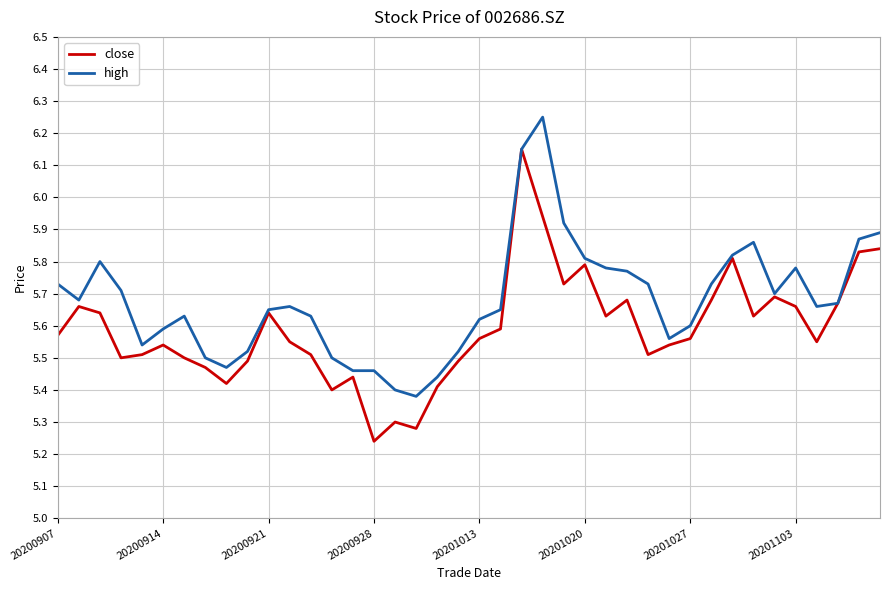

How many interior local valleys does the close series have?

10